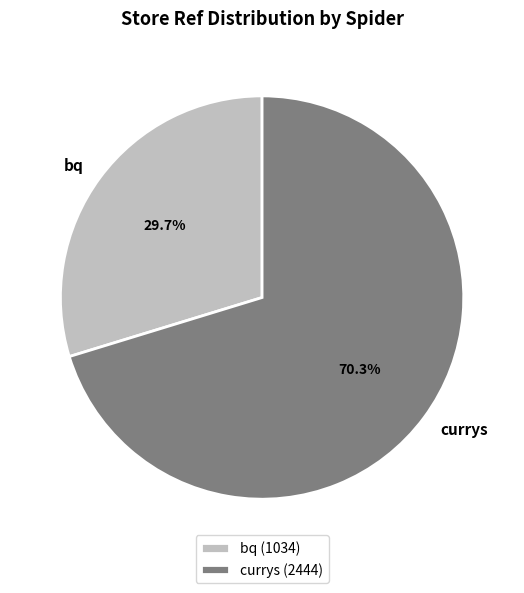

Count the number of slices in the pie.

2